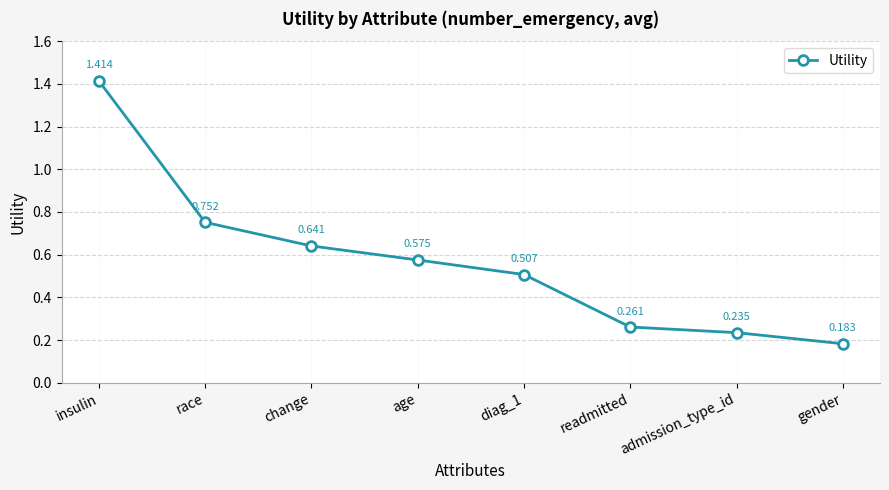

Where is the data nearest to the value 0?

gender